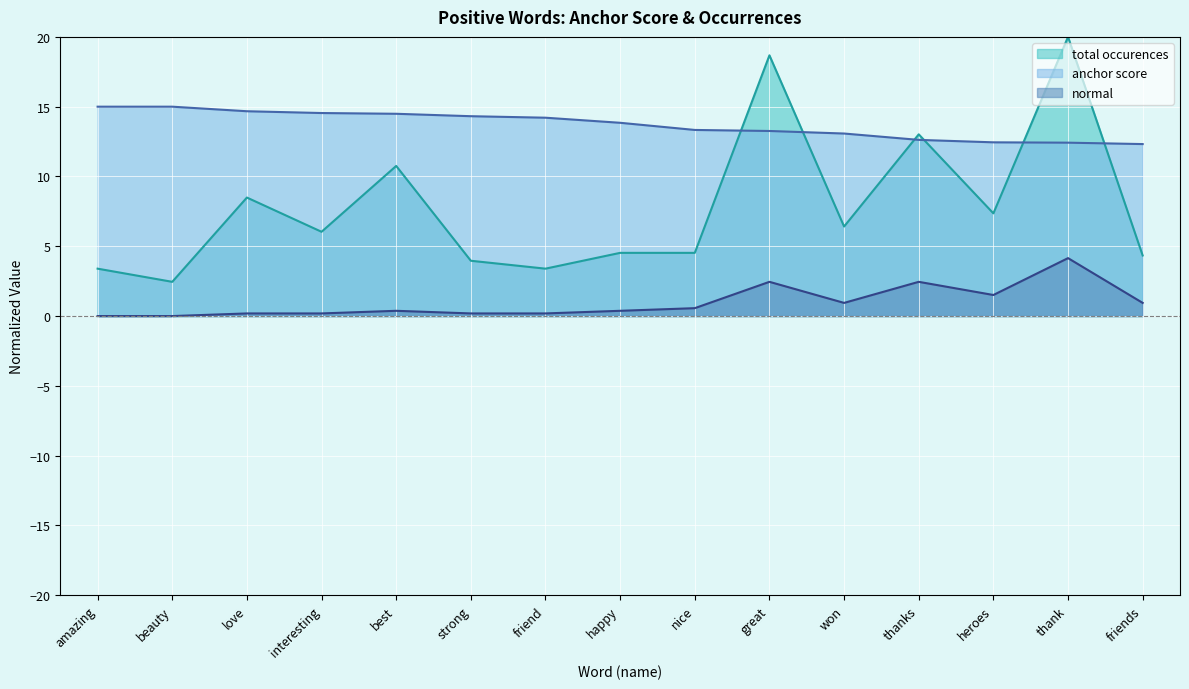

Is the value of normal at thank greater than the value of total occurences at amazing?

Yes